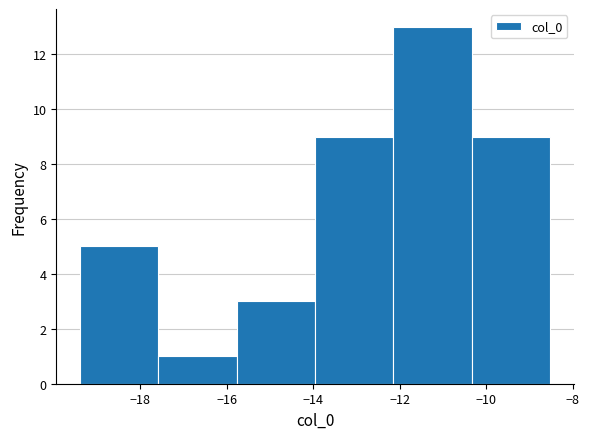

Over which range of the x-axis is the bar tallest?

-12.2 to -10.4